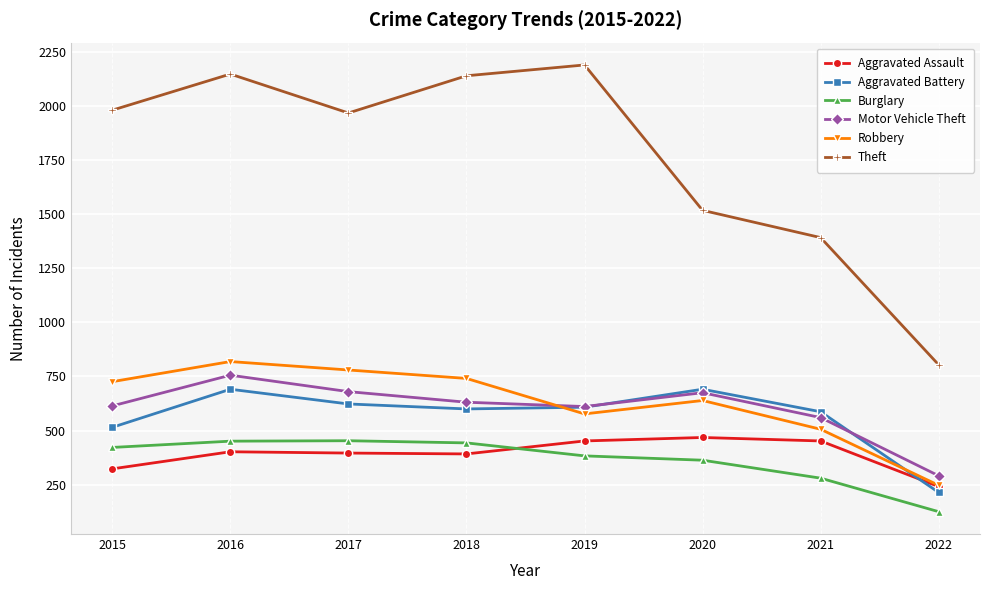

Which category has the lowest value in the Burglary series?

2022